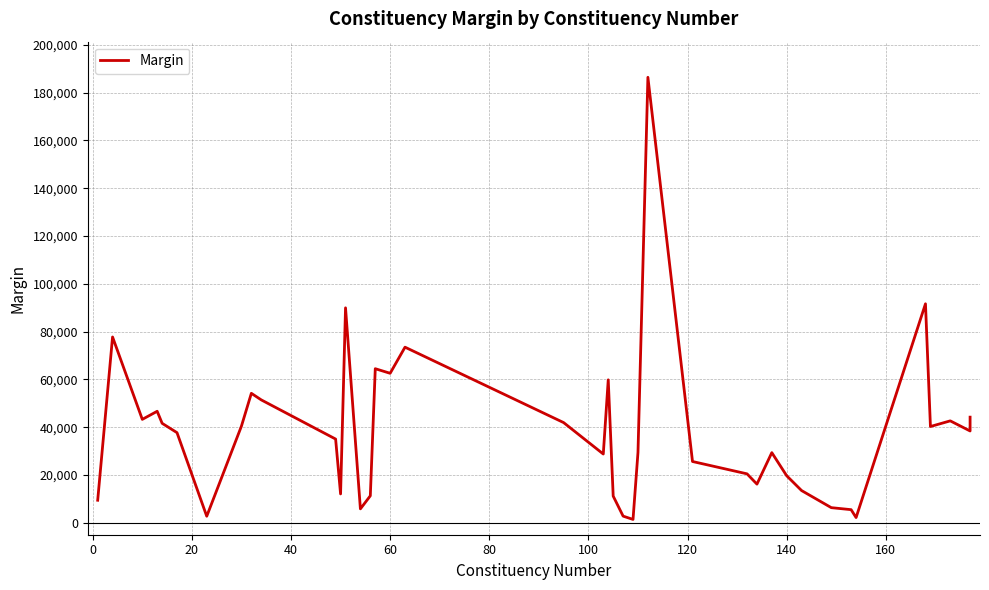

How many categories are shown in the chart?

40